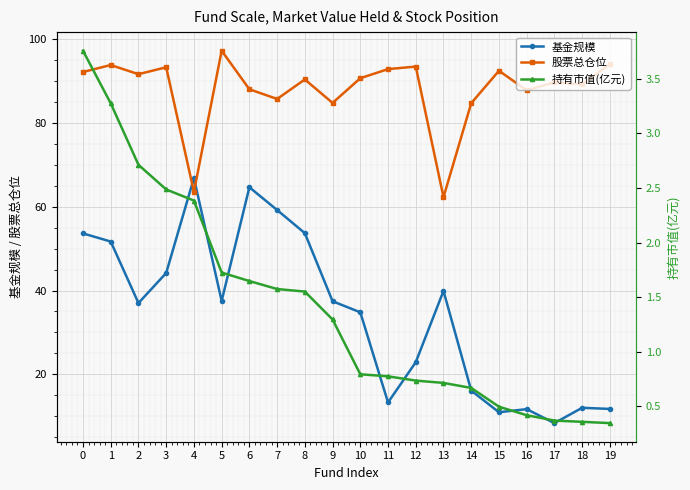

What is the approximate value of 持有市值(亿元) at 14?

0.7